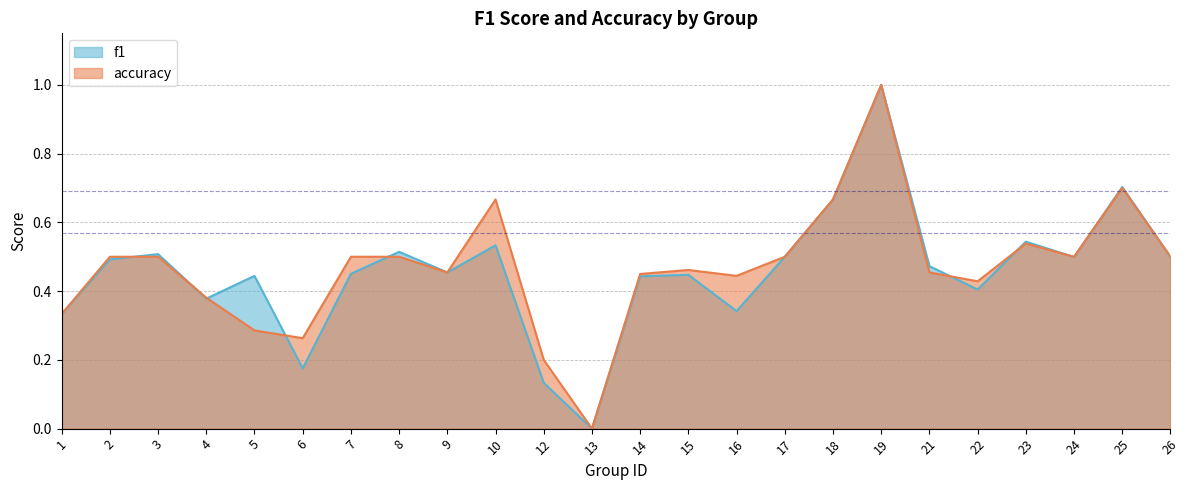

What value does the accuracy series have at 17?

0.5